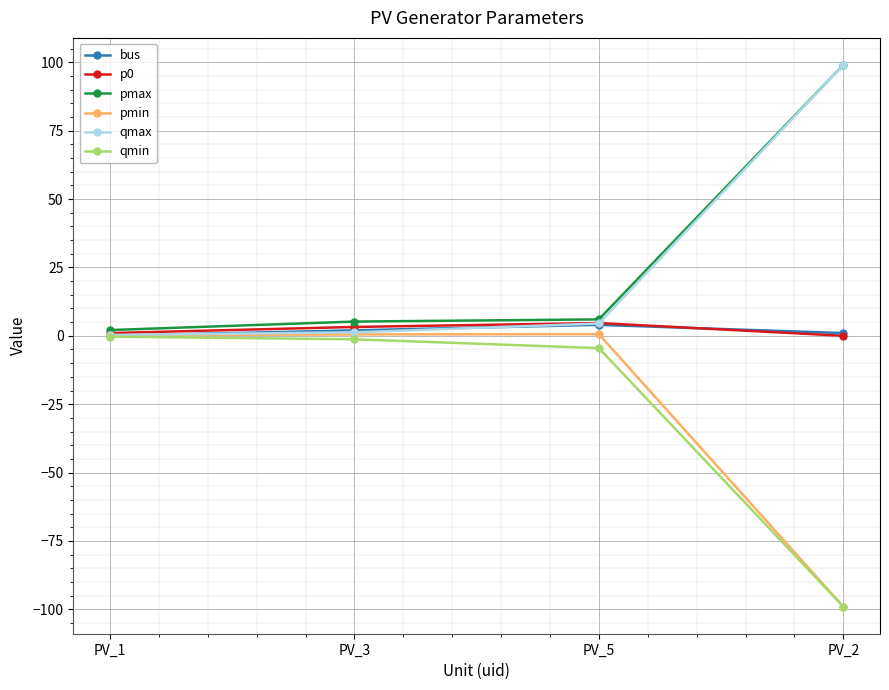

Is it true that bus equals 4.0 at PV_5?

True